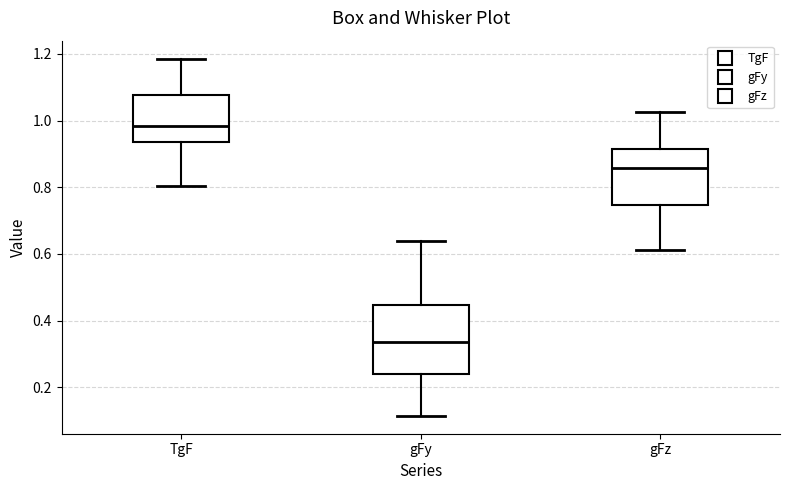

Where does the median line of the box for TgF sit on the y-axis? The values are not printed on the chart, so give them approximately, as read against the axis.

0.98